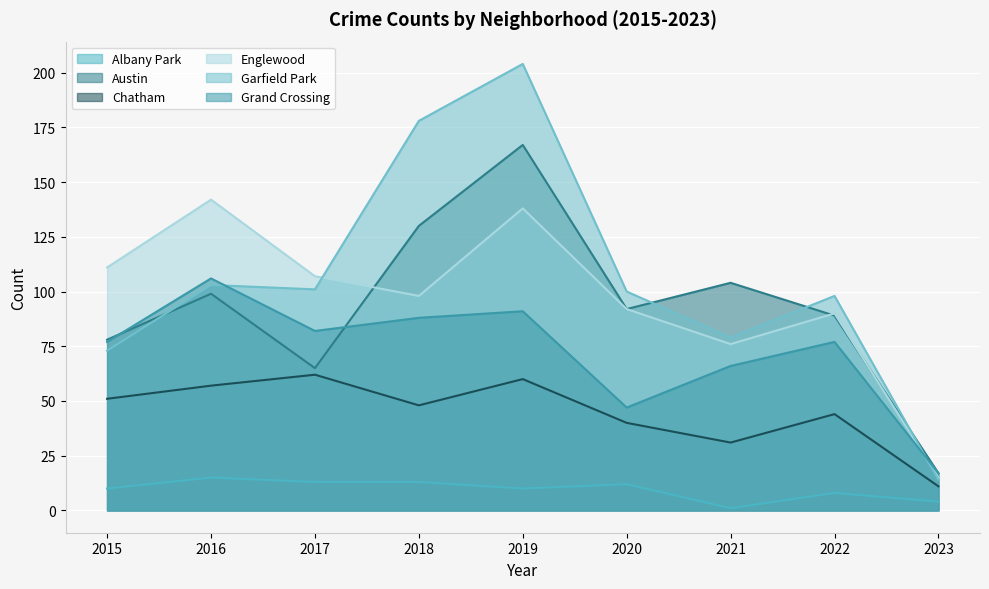

What is the sum of all Albany Park values?

86